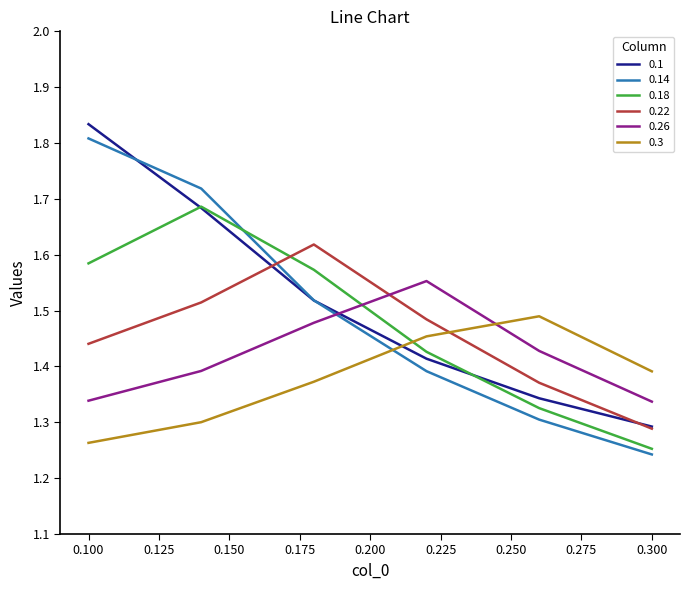

After their last crossing, which series has the higher values: 0.14 or 0.22?

0.22